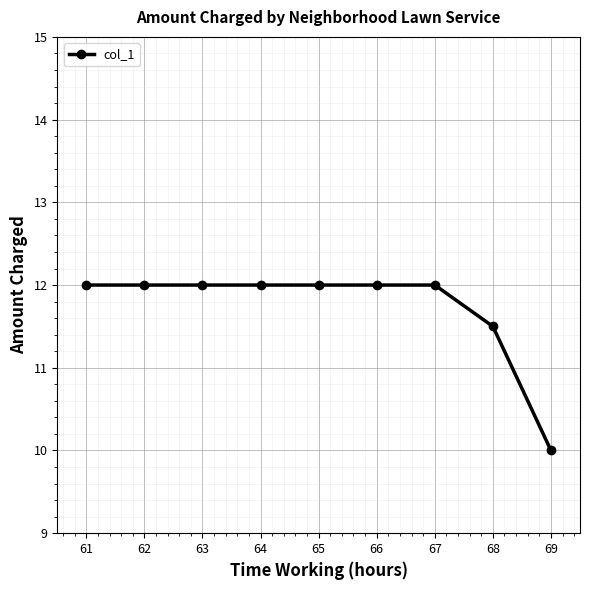

What value does the data have at 68?

11.5